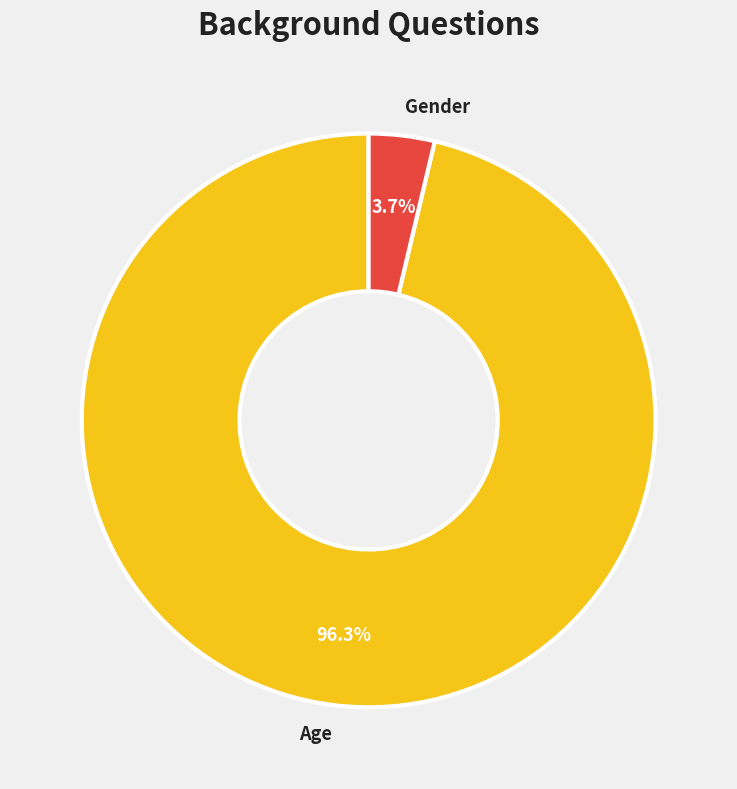

Which category has the biggest portion of the pie?

Age